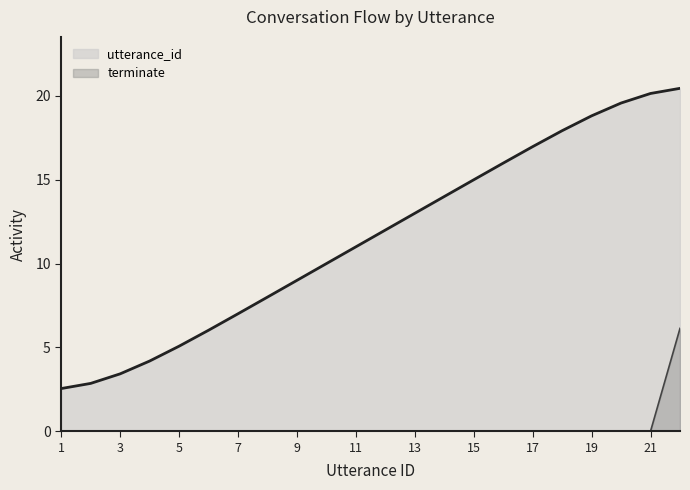

The value of utterance_id at 22 is 20.5. True or false?

True